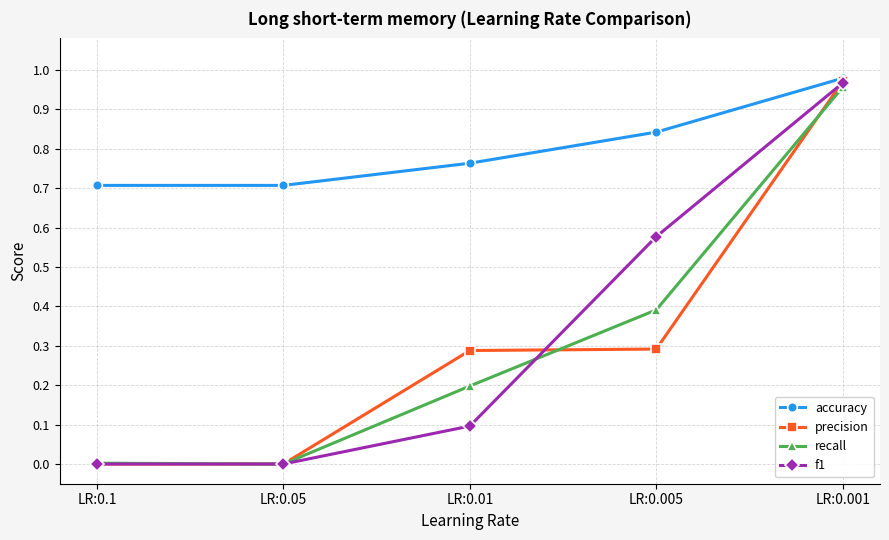

What is the value of the accuracy point at the 2nd from the left?

0.7